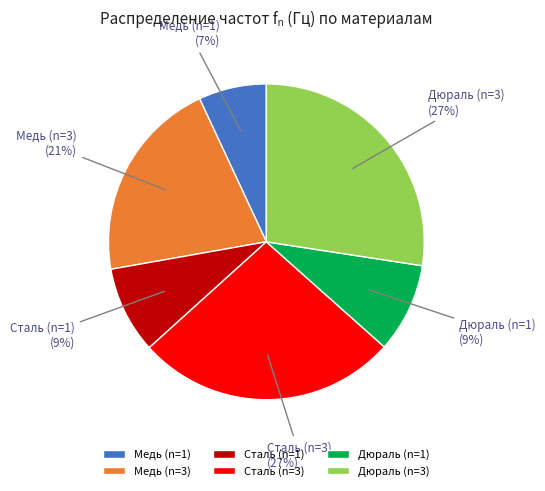

To the nearest percent, what is the average slice percentage?

17%